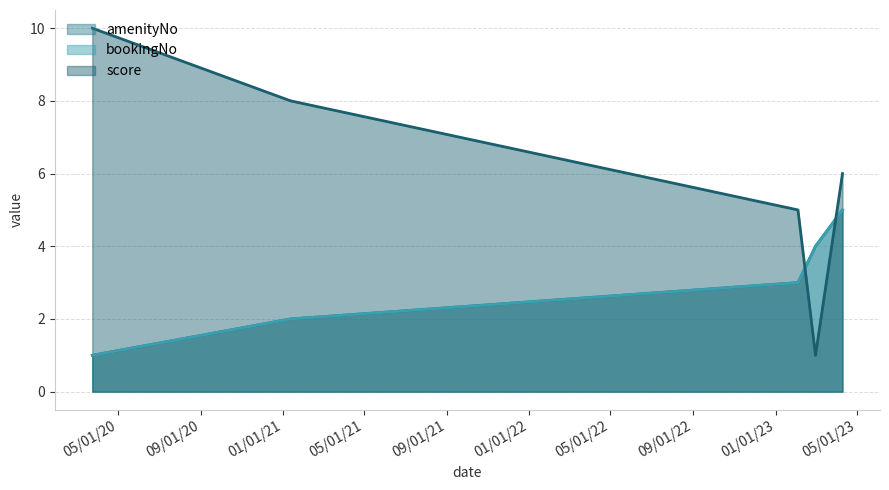

What is the label of the 3rd point from the left?

2/3/23